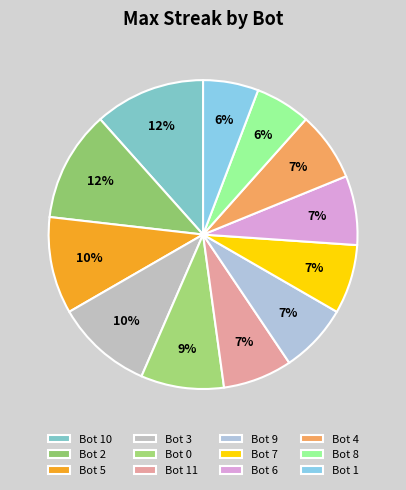

How many segments does this pie chart have?

12